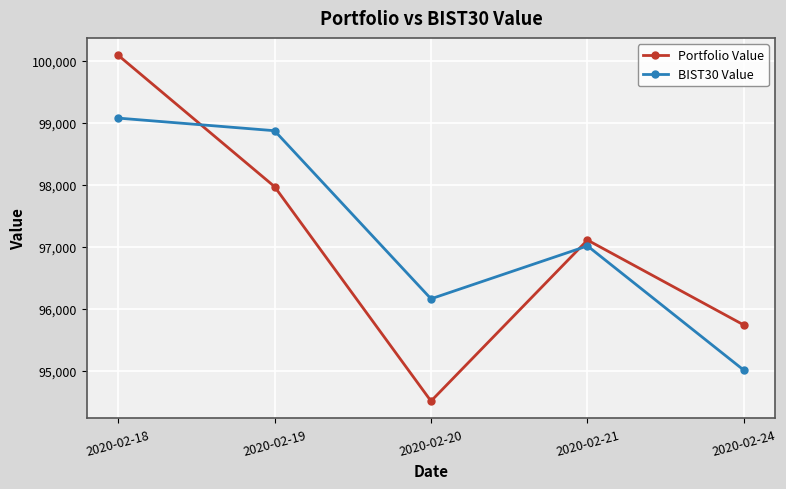

How many times do BIST30 Value and Portfolio Value cross each other?

2